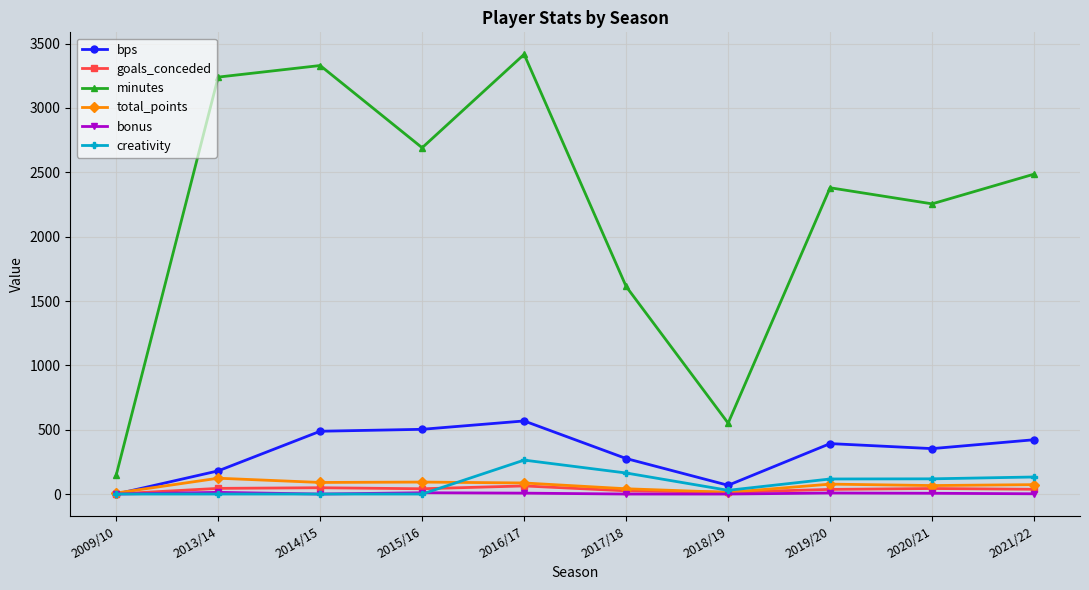

What position from the right is 2018/19?

4